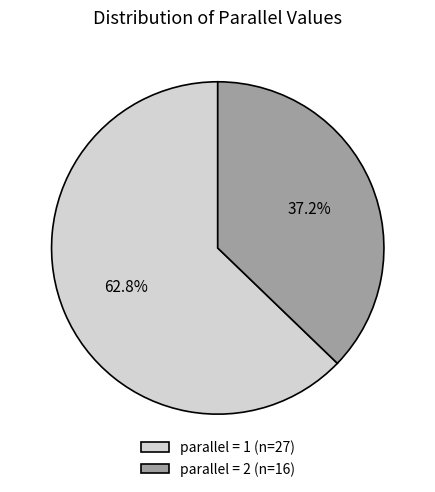

Rank the categories by value from lowest to highest.

parallel = 2 (n=16), parallel = 1 (n=27)